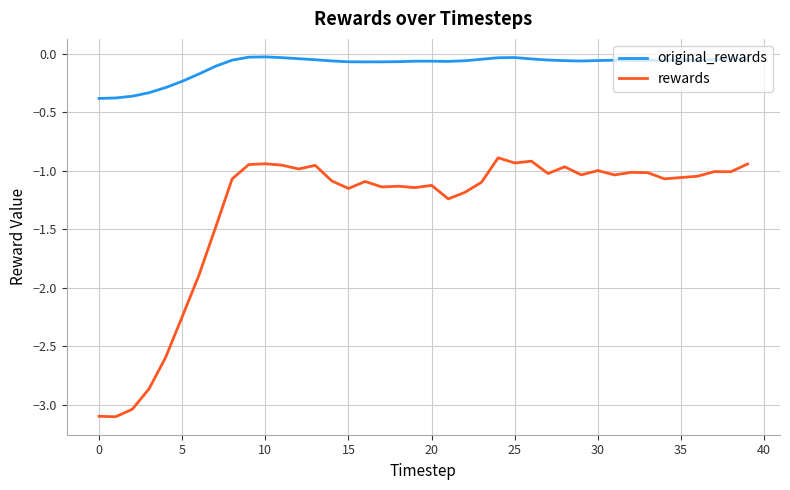

List the series in order of their overall mean, highest first.

original_rewards, rewards